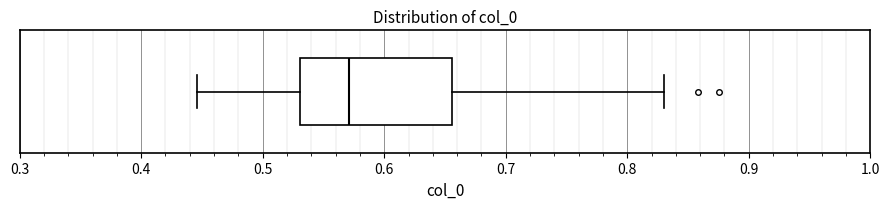

Transcribe this box plot: give where the median line is, the range the box spans, and where the two whiskers end, as read against the x-axis. The values are not printed on the chart, so give them approximately, as read against the axis.

median 0.57, box 0.53 to 0.66, whiskers 0.45 to 0.83